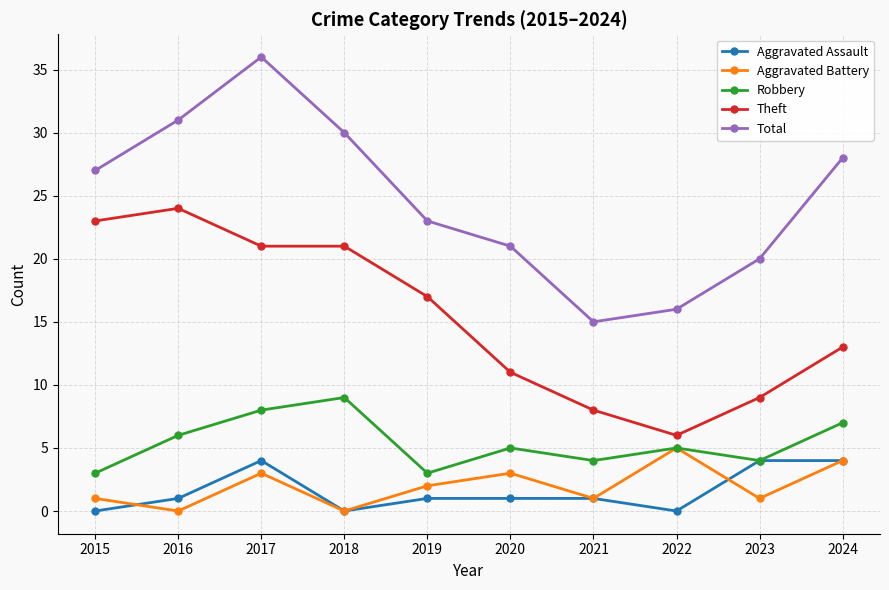

How many lines are shown in the chart?

5